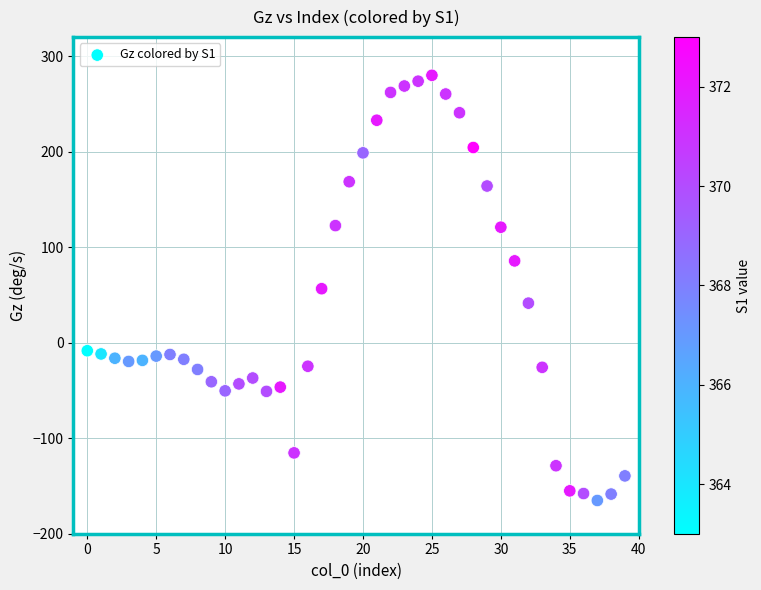

What is the range of Y values (max minus min)?

445.2